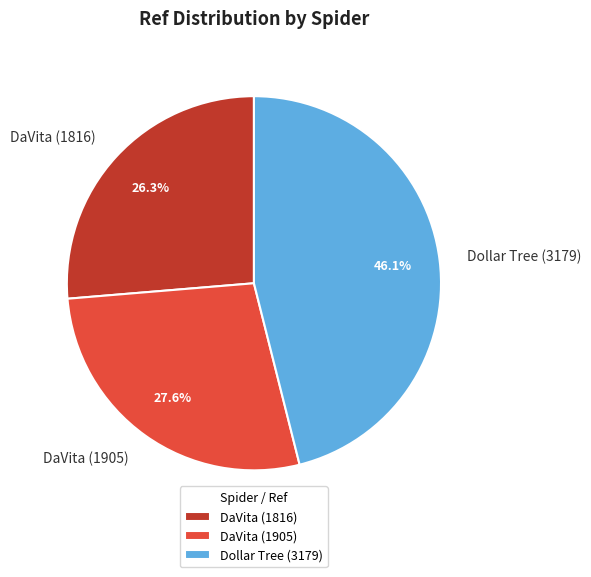

Between DaVita (1905) and DaVita (1816), which is larger?

DaVita (1905)